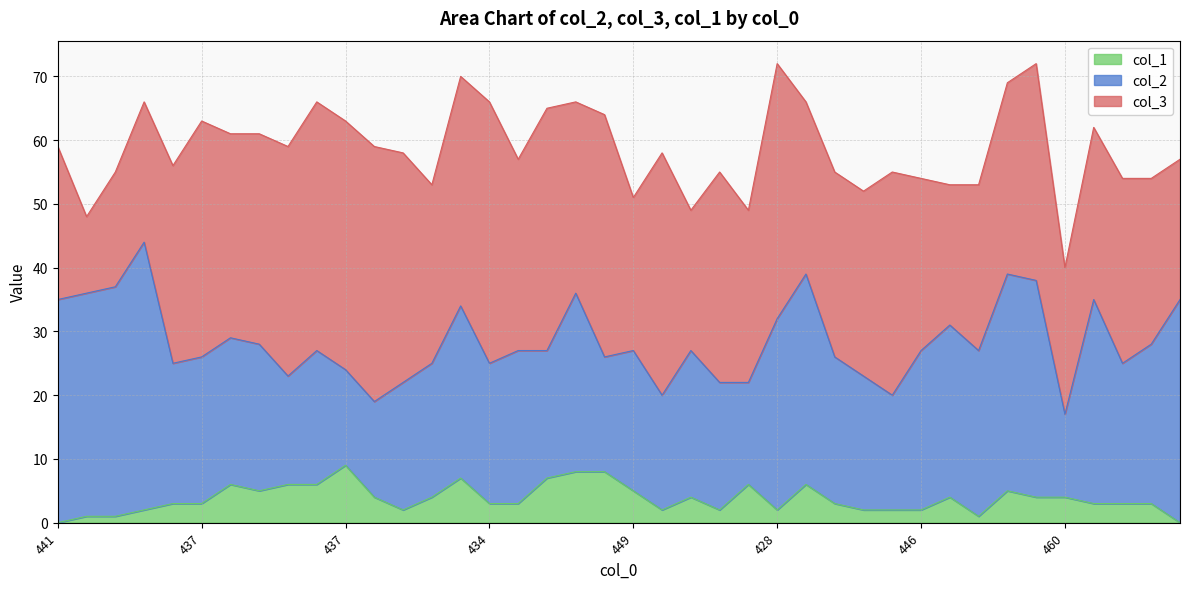

What is the label of the 24th point from the left?

445